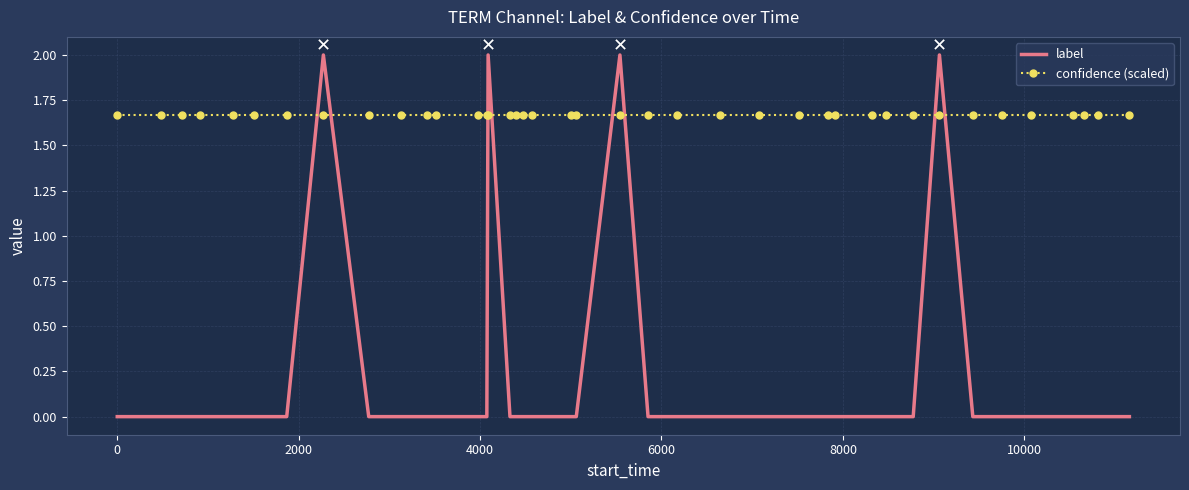

What is the maximum value shown in the chart?

2.0